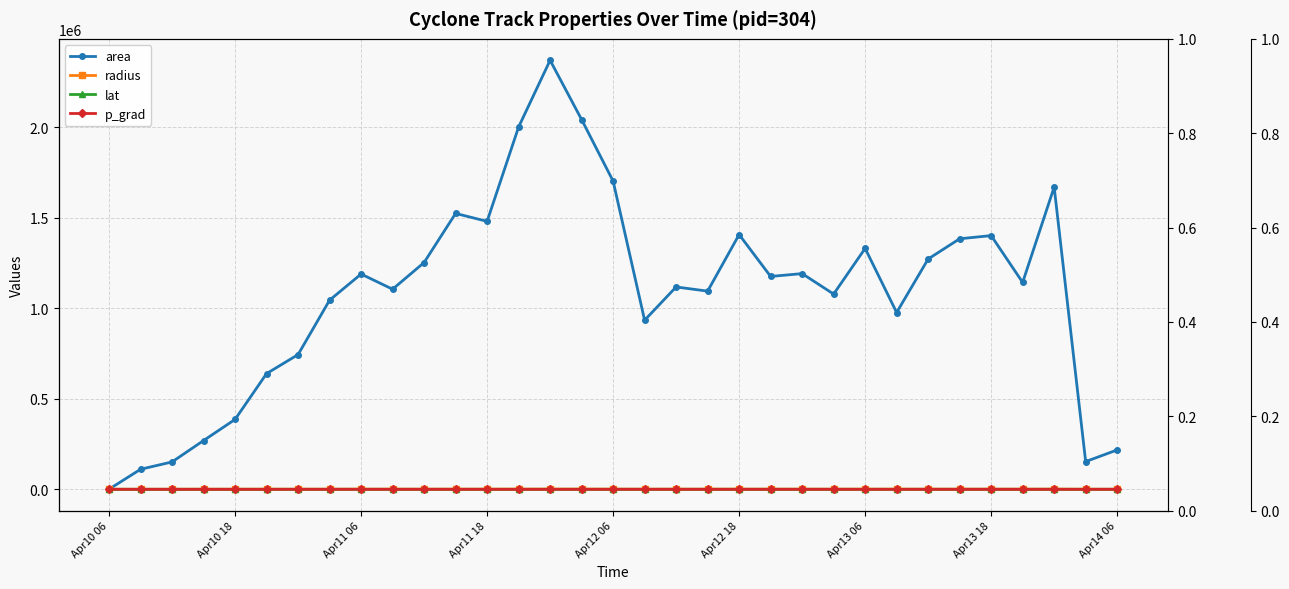

At which category is the sum across all series the highest?

14